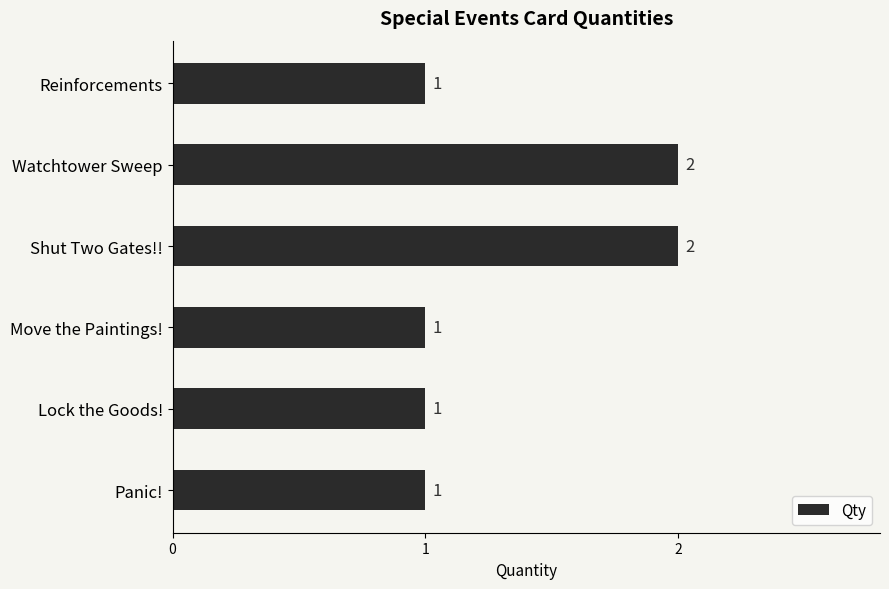

Are the bars horizontal?

Yes